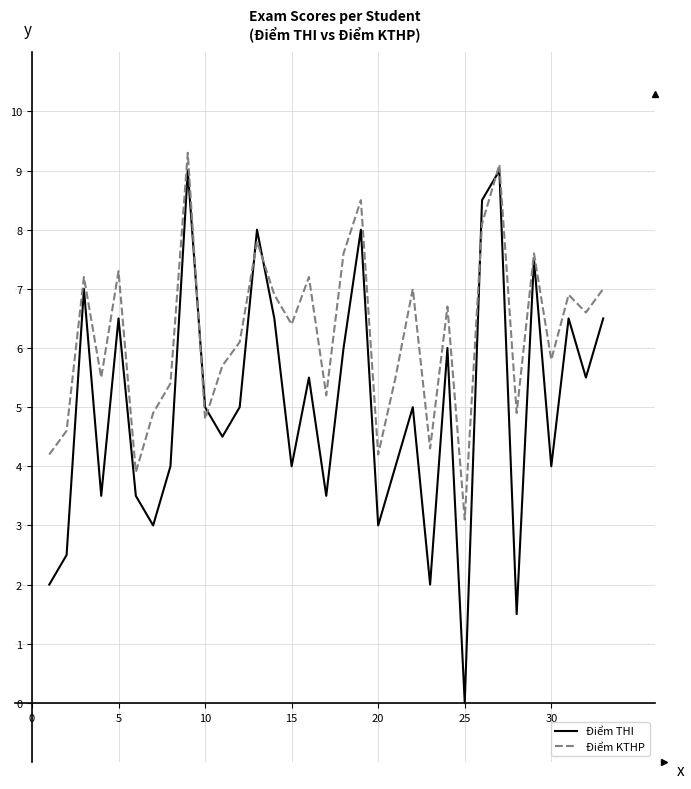

Reading left to right, list all the values displayed in this chart.

Điểm THI: 2.0	2.5	7.0	3.5	6.5	3.5	3.0	4.0	9.0	5.0	4.5	5.0	8.0	6.5	4.0	5.5	3.5	6.0	8.0	3.0	4.0	5.0	2.0	6.0	0.0	8.5	9.0	1.5	7.5	4.0	6.5	5.5	6.5
Điểm KTHP: 4.2	4.6	7.2	5.5	7.3	3.9	4.9	5.4	9.3	4.8	5.7	6.1	7.8	6.9	6.4	7.2	5.2	7.6	8.5	4.2	5.5	7.0	4.3	6.7	3.1	8.1	9.1	4.9	7.6	5.8	6.9	6.6	7.0